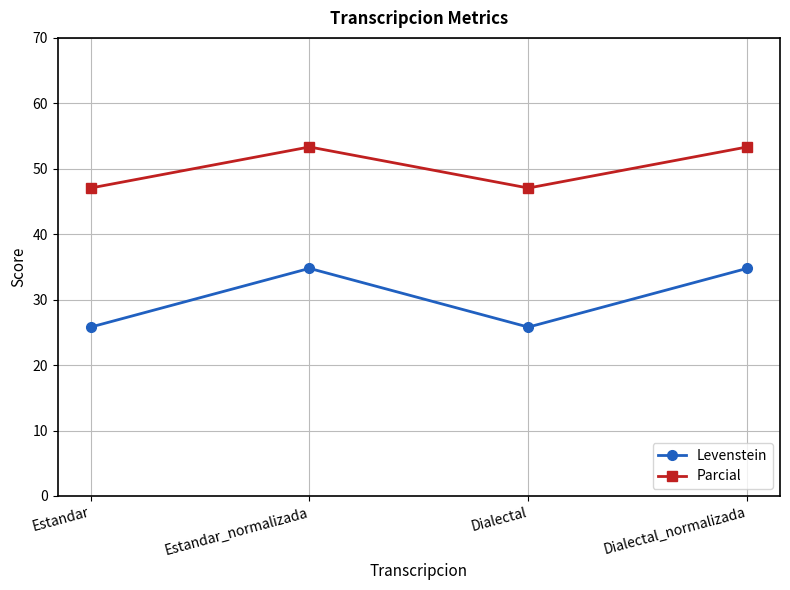

Read the Levenstein value at Estandar_normalizada.

34.8